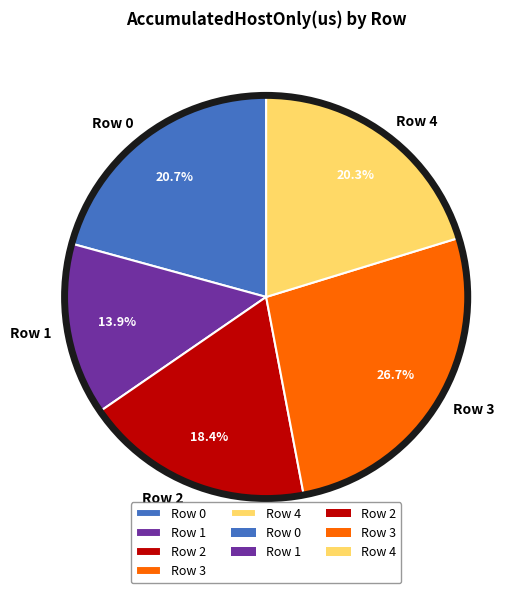

Is it true that Row 1 is 8% of the pie?

False